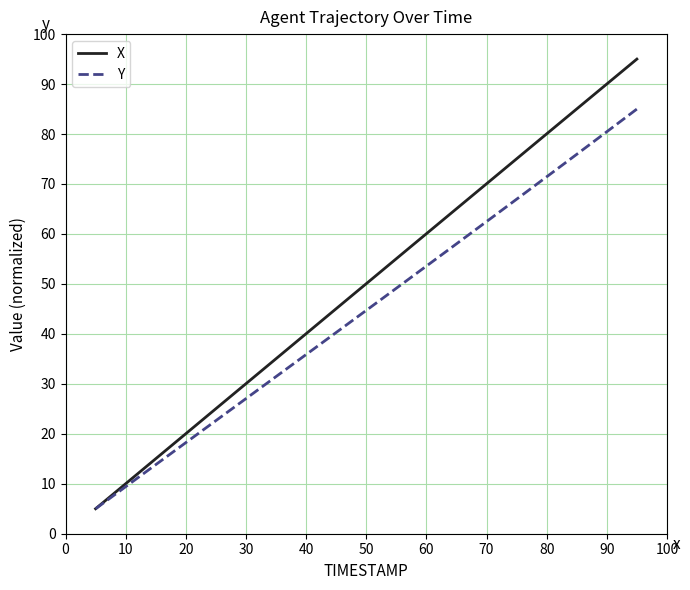

List the series in order of their overall mean, highest first.

X, Y